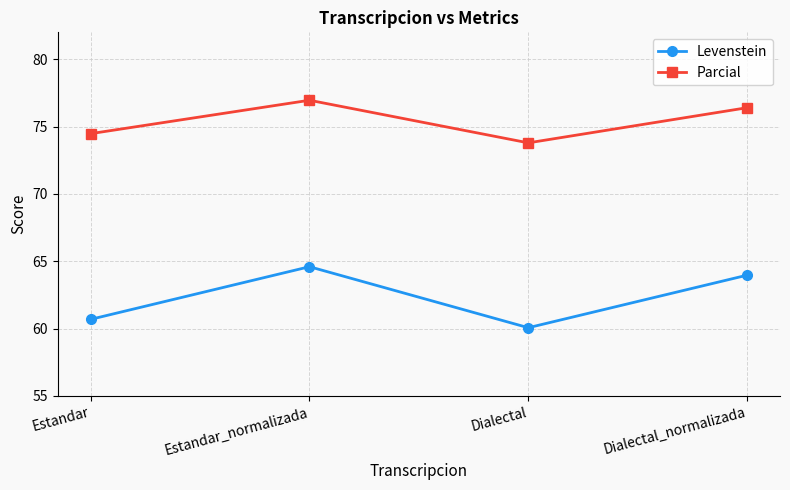

Reading left to right, list all the values displayed in this chart.

Levenstein: Estandar=60.7	Estandar_normalizada=64.6	Dialectal=60.1	Dialectal_normalizada=64.0
Parcial: Estandar=74.5	Estandar_normalizada=77.0	Dialectal=73.8	Dialectal_normalizada=76.4